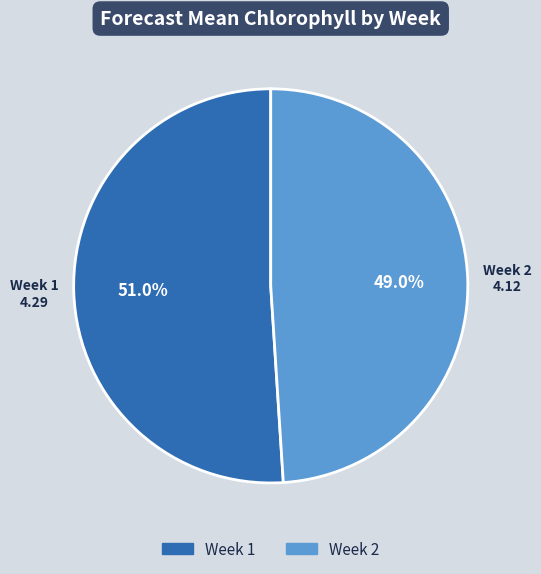

To the nearest percent, what is the difference between the largest and smallest slice percentages?

2%